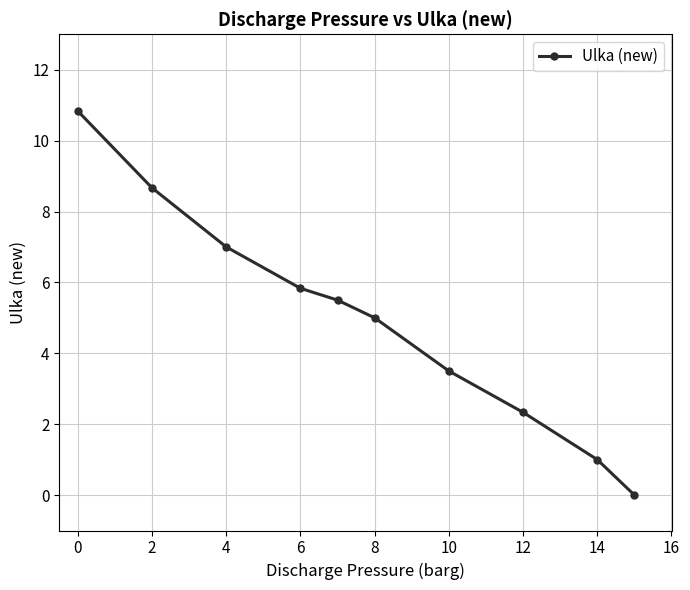

What is the maximum value shown in the chart?

10.8